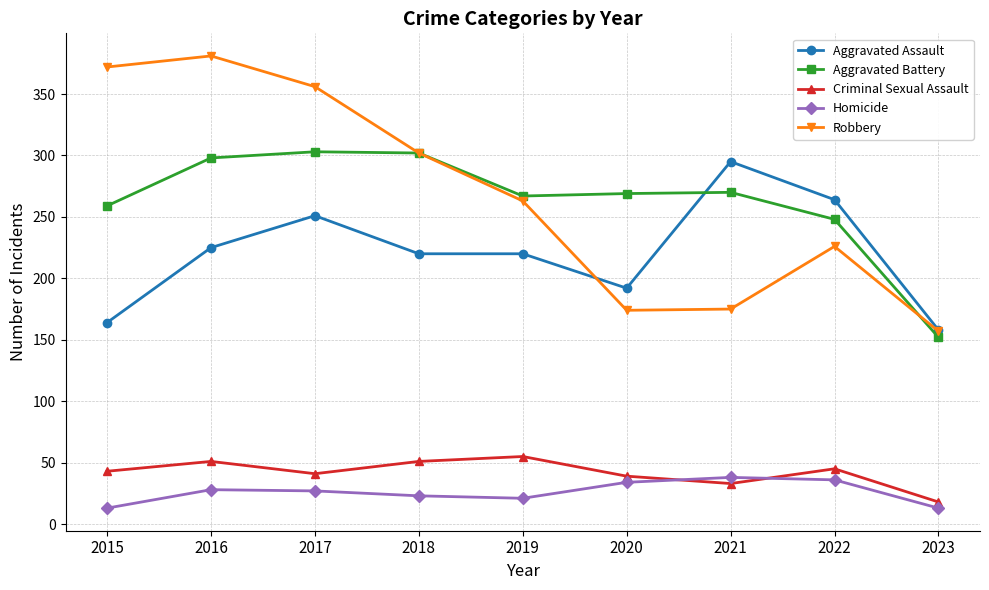

True or false: Aggravated Battery has more than 0 interior local peaks.

True